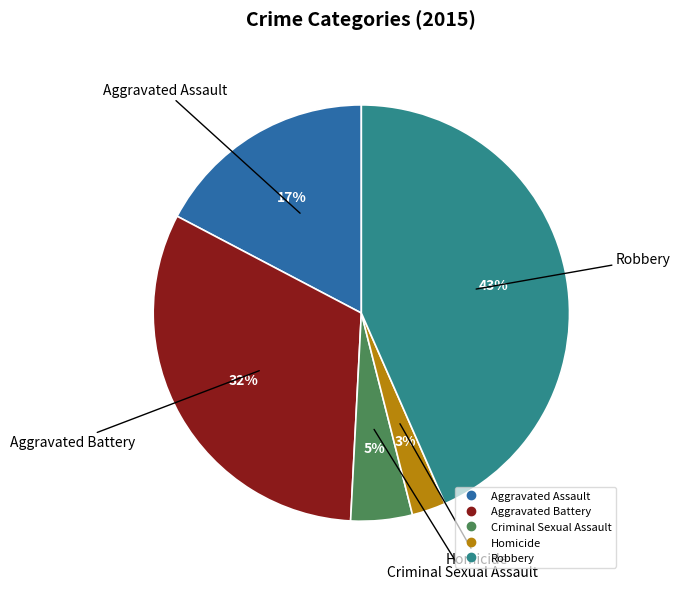

Which slice is the smallest?

Homicide